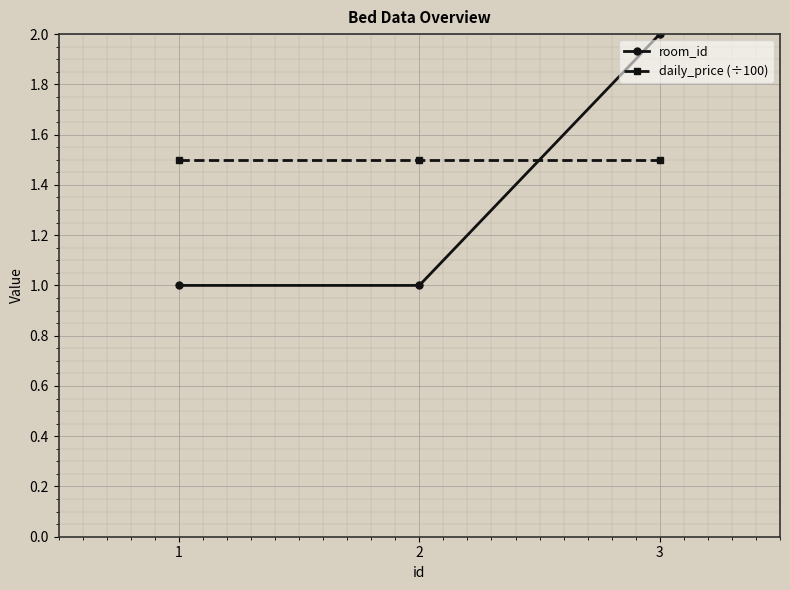

At which category is the sum across all series the highest?

3